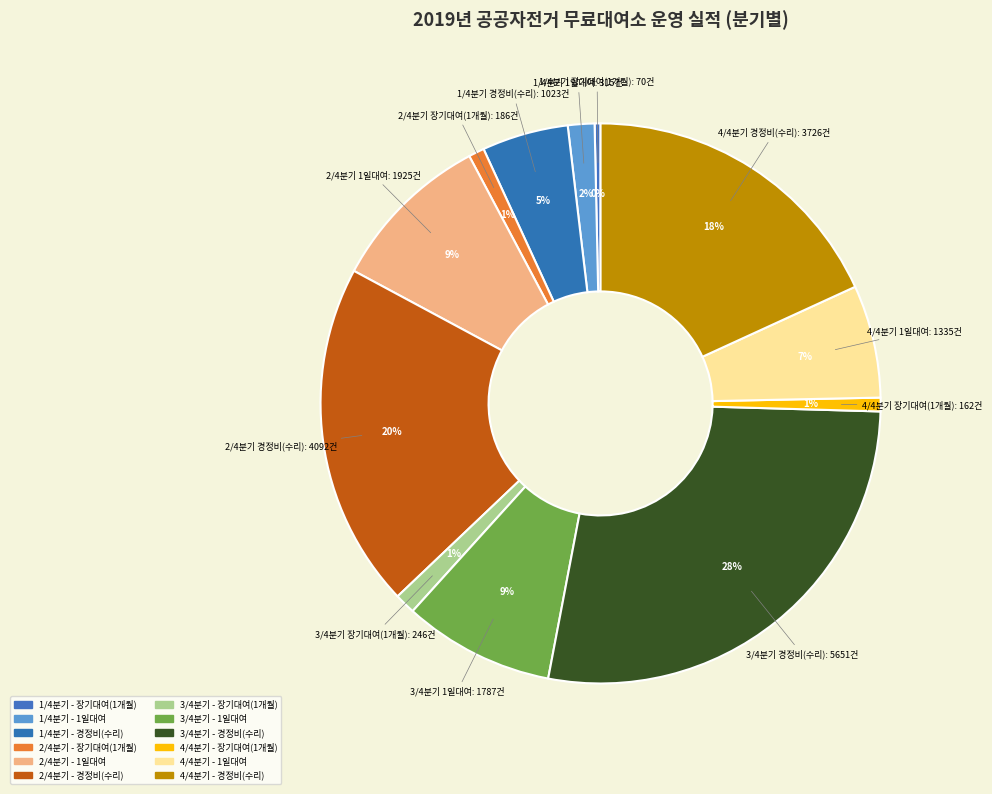

Count the number of slices in the pie.

12